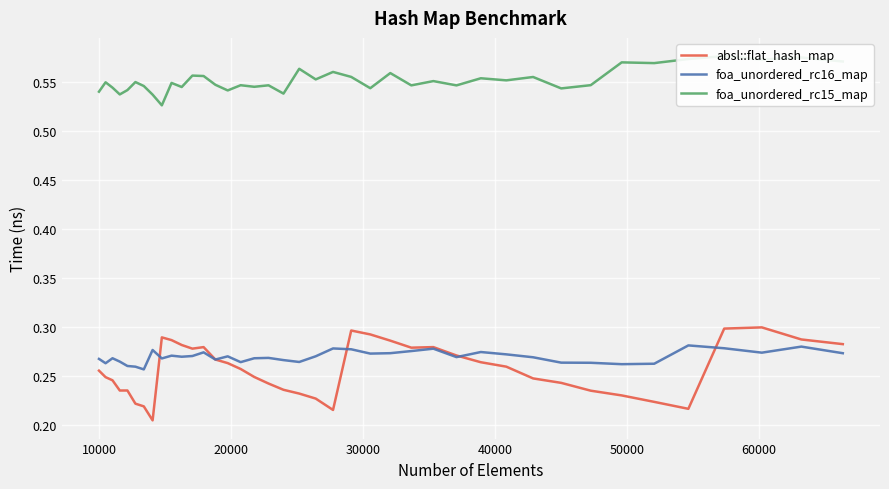

What is the smallest value displayed?

0.2